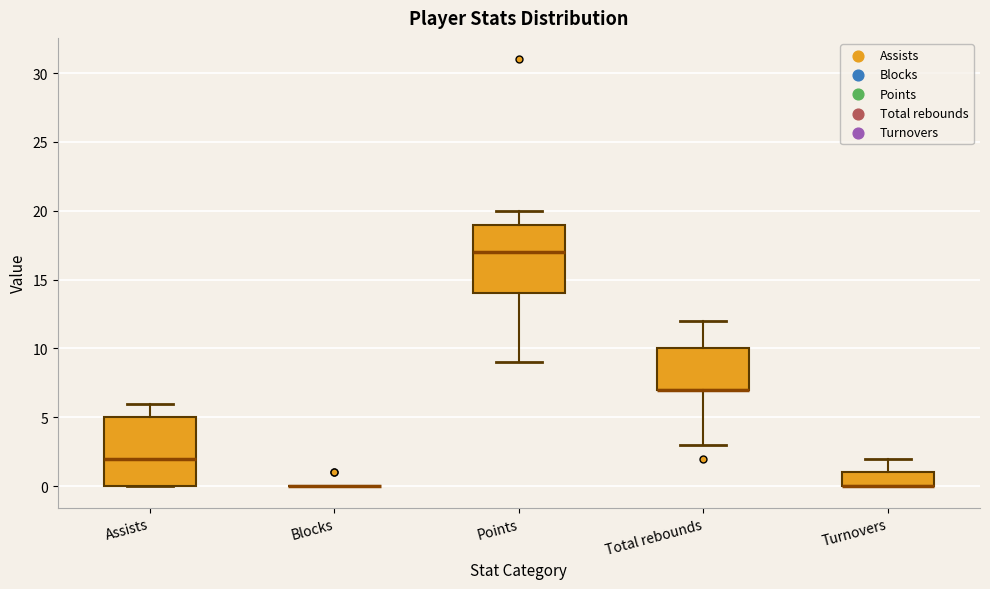

Reading left to right, transcribe this box plot: for each box, give where its median line is, the range the box spans, and where its two whiskers end, as read against the y-axis. The values are not printed on the chart, so give them approximately, as read against the axis.

Assists: median 2, box 0 to 5, whiskers 0 to 6
Blocks: box collapsed to a line at 0, whiskers 0 to 0
Points: median 17, box 14 to 19, whiskers 9 to 20
Total rebounds: median 7 (drawn on the box's lower edge), box 7 to 10, whiskers 3 to 12
Turnovers: median 0 (drawn on the box's lower edge), box 0 to 1, whiskers 0 to 2